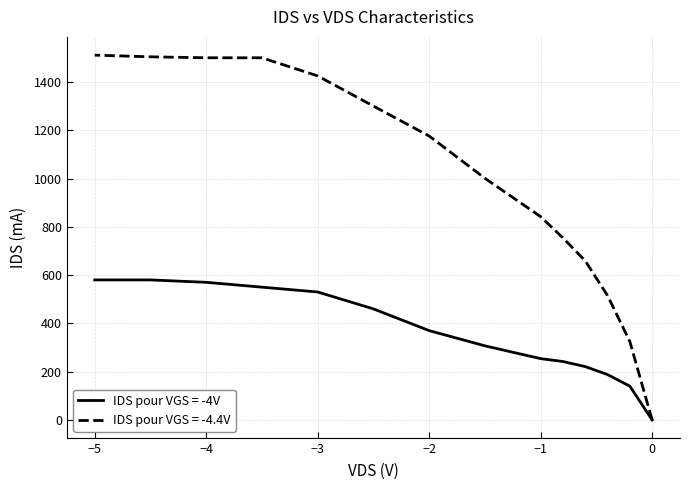

Between 13 and −4, which is larger?

13